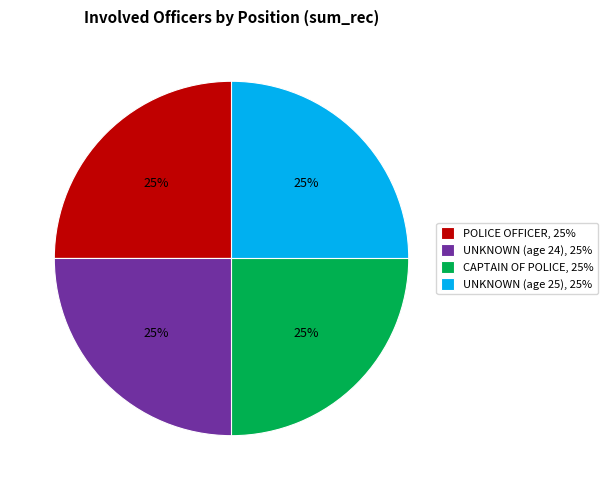

What percentage is the CAPTAIN OF POLICE, 25% slice, to the nearest percent?

25%